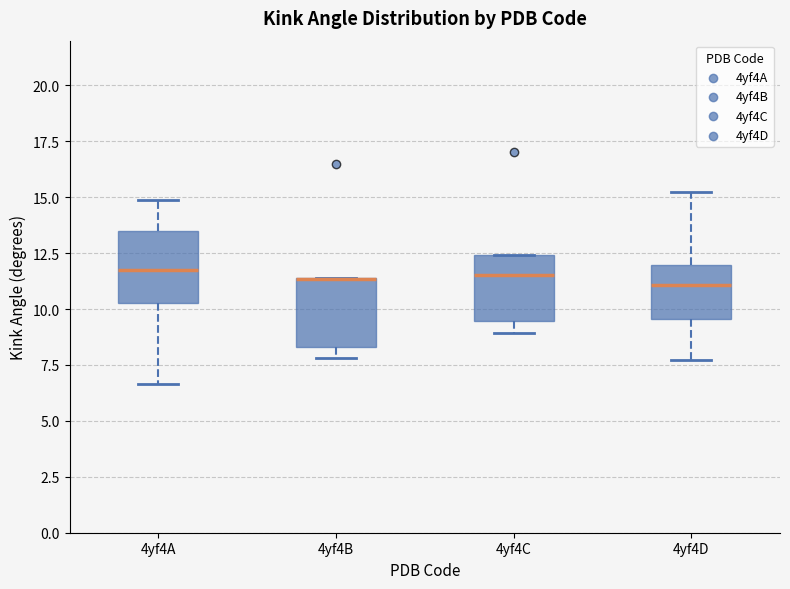

Reading left to right, read every box against the y-axis: the position of its median line, the range the box covers, and the ends of its whiskers. The values are not printed on the chart, so give them approximately, as read against the axis.

4yf4A: median 11.5, box 10.5 to 13.5, whiskers 6.5 to 15.0
4yf4B: median 11.5 (drawn on the box's upper edge), box 8.5 to 11.5, whiskers 8.0 to 11.5
4yf4C: median 11.5, box 9.5 to 12.5, whiskers 9.0 to 12.5
4yf4D: median 11.0, box 9.5 to 12.0, whiskers 7.5 to 15.5